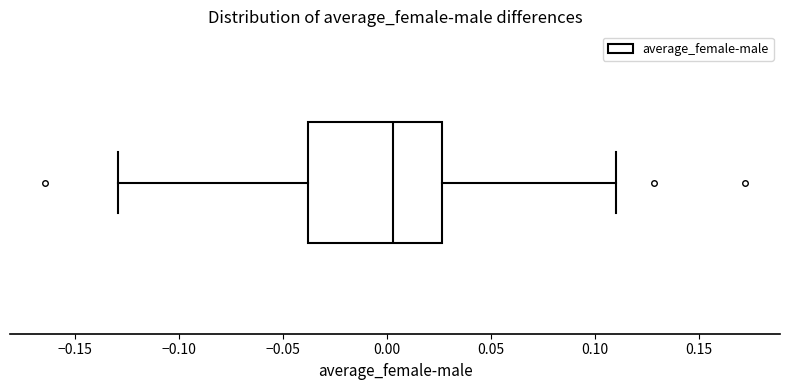

Transcribe this box plot: give where the median line is, the range the box spans, and where the two whiskers end, as read against the x-axis. The values are not printed on the chart, so give them approximately, as read against the axis.

median 0.005, box -0.040 to 0.025, whiskers -0.130 to 0.110